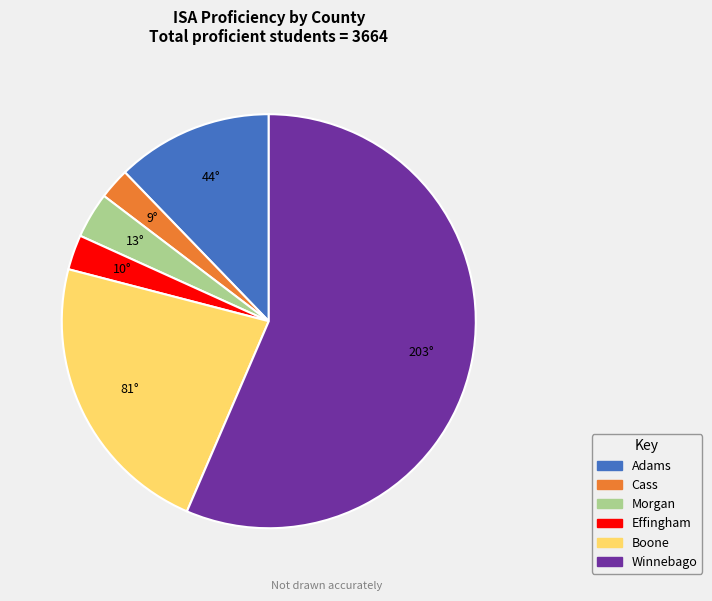

Does any single category account for the majority?

Yes